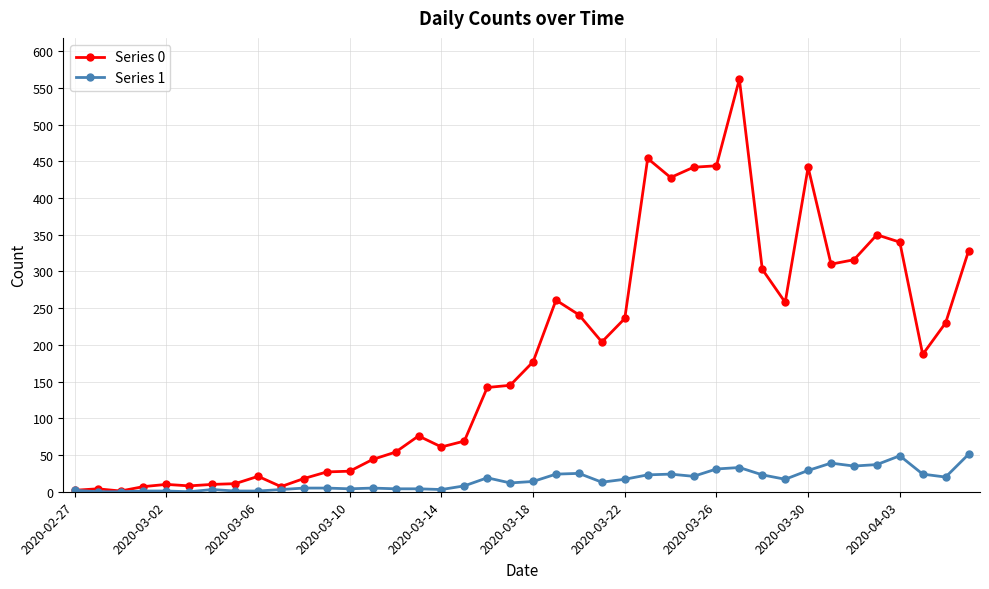

True or false: Series 1 has more than 0 points higher than both neighbors.

True